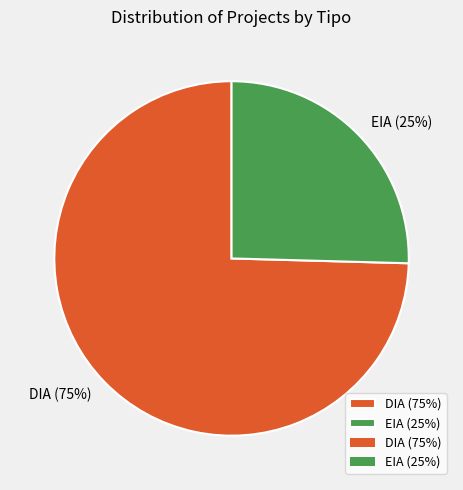

Which category has the smallest portion of the pie?

EIA